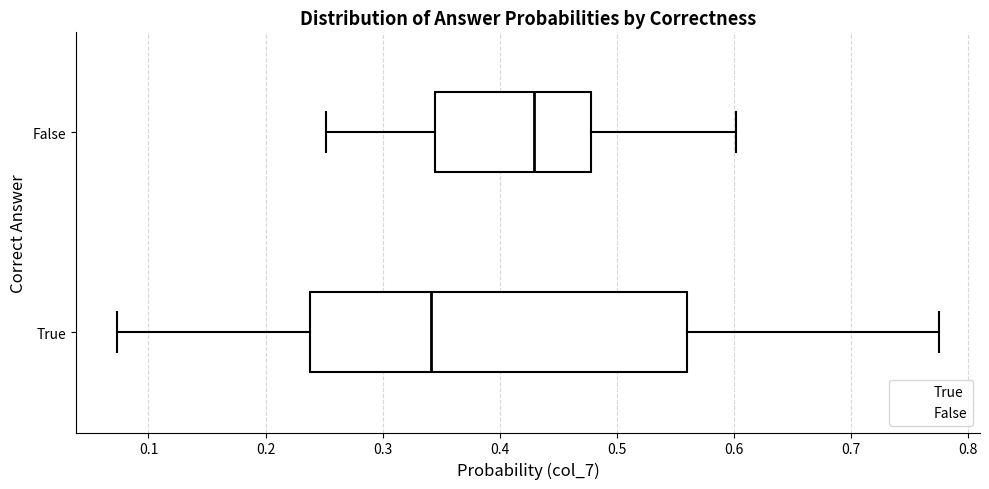

Reading bottom to top, transcribe this box plot: for each box, give where its median line is, the range the box spans, and where its two whiskers end, as read against the x-axis. The values are not printed on the chart, so give them approximately, as read against the axis.

True: median 0.34, box 0.24 to 0.56, whiskers 0.07 to 0.78
False: median 0.43, box 0.34 to 0.48, whiskers 0.25 to 0.60